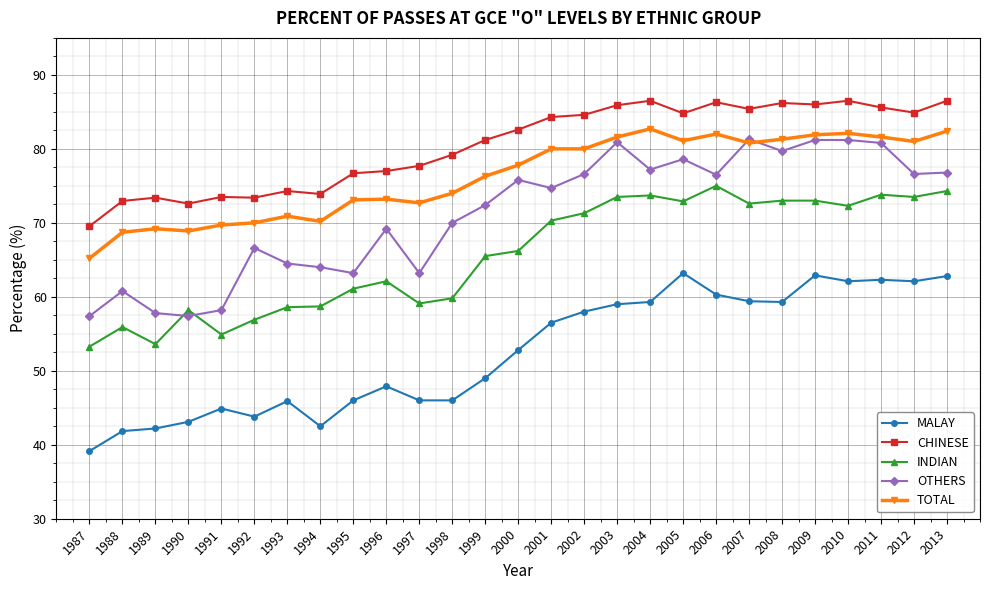

Does the chart display data point markers on the line(s)?

Yes